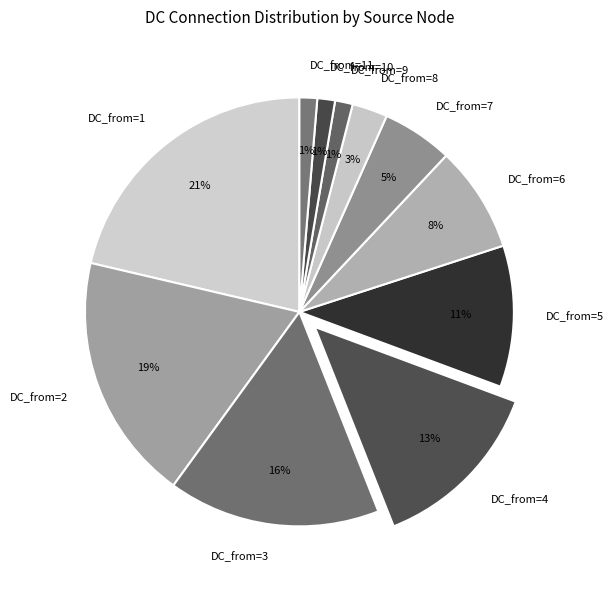

To the nearest percent, what is the average slice percentage?

9%